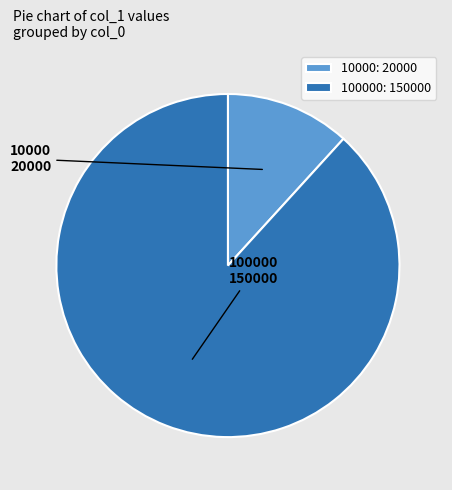

True or false: 10000 accounts for 2% of the total.

False